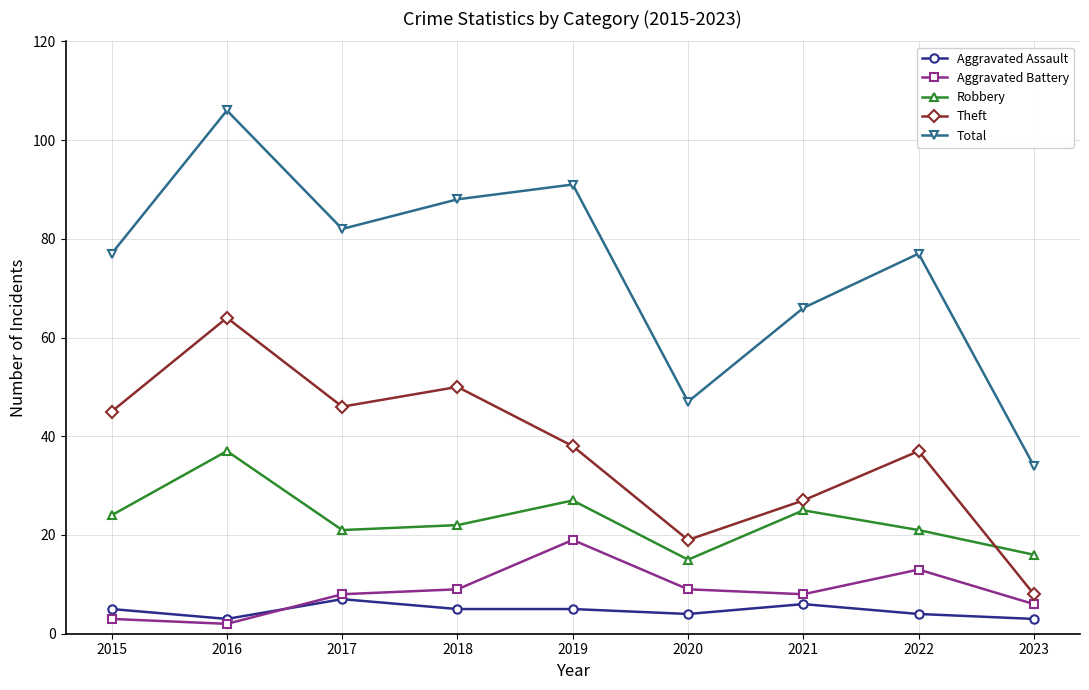

At 2016, list the series in order from largest to smallest.

Total, Theft, Robbery, Aggravated Assault, Aggravated Battery